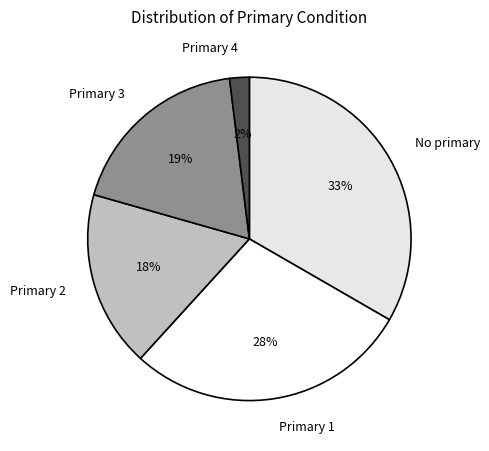

True or false: Primary 3 accounts for 5% of the total.

False